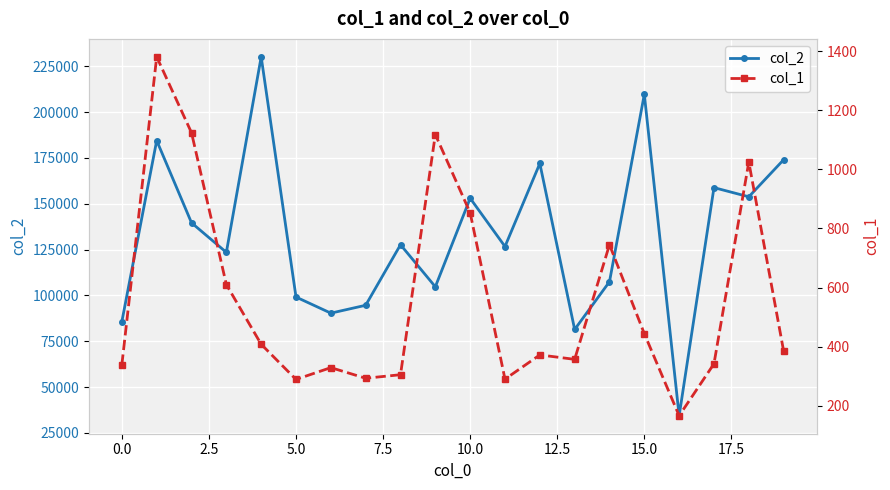

How many interior local peaks does the col_2 series have?

7